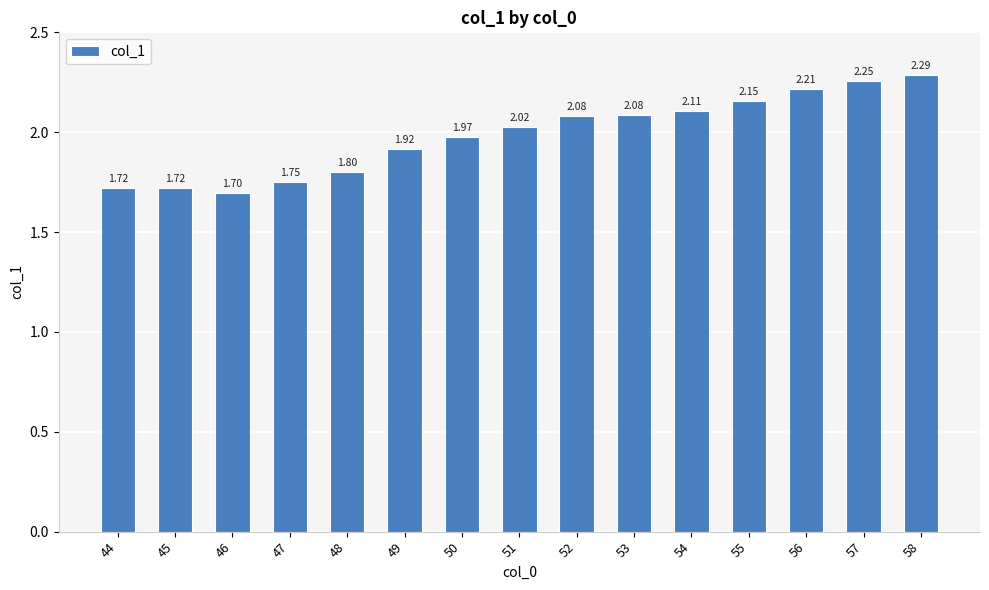

Between 55 and 56, which is larger?

56